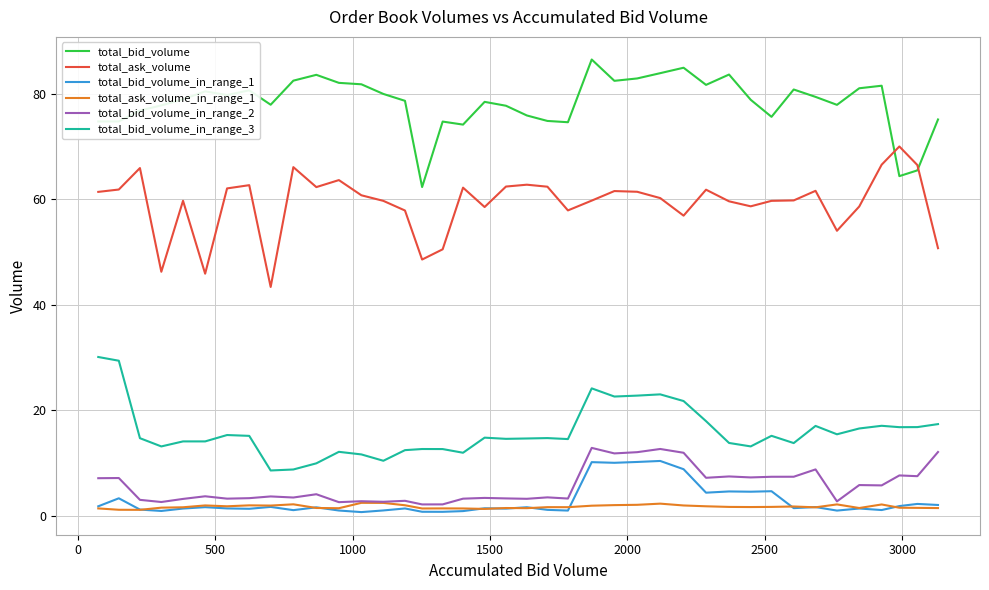

In total_bid_volume, how many points are lower than both neighbors (excluding endpoints)?

10